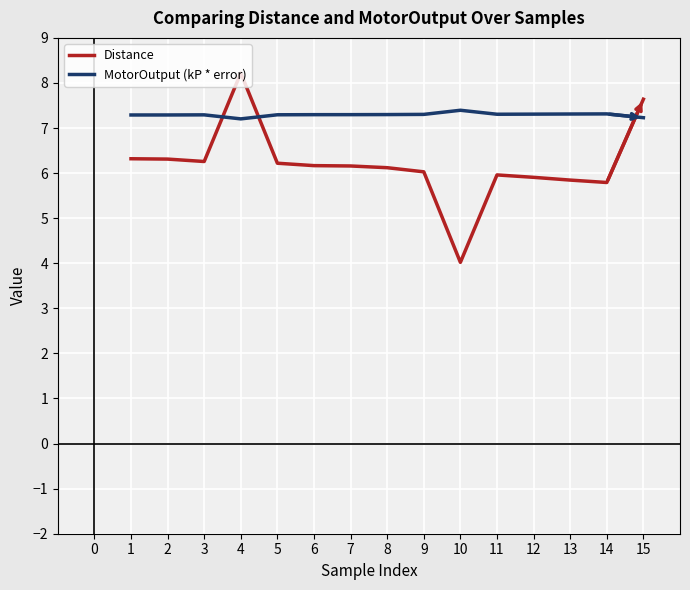

Which series has the largest total across all categories?

MotorOutput (kP * error)